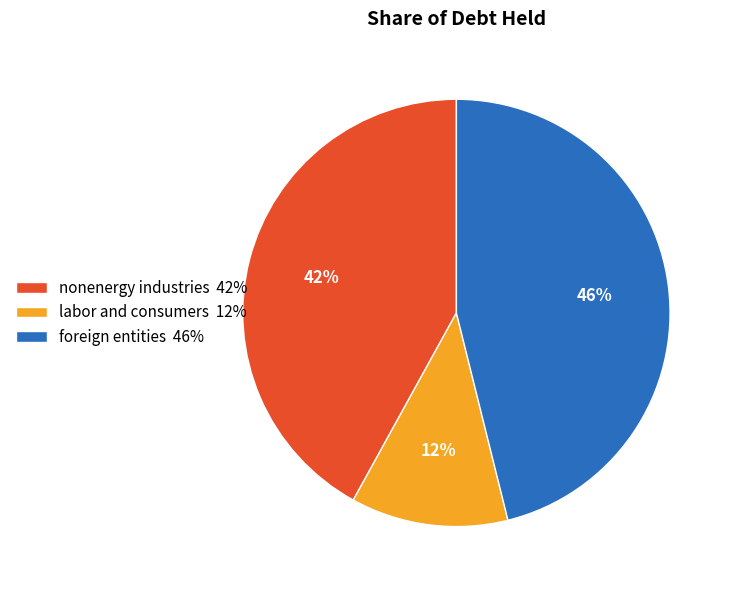

To the nearest percent, what portion does nonenergy industries represent?

42%